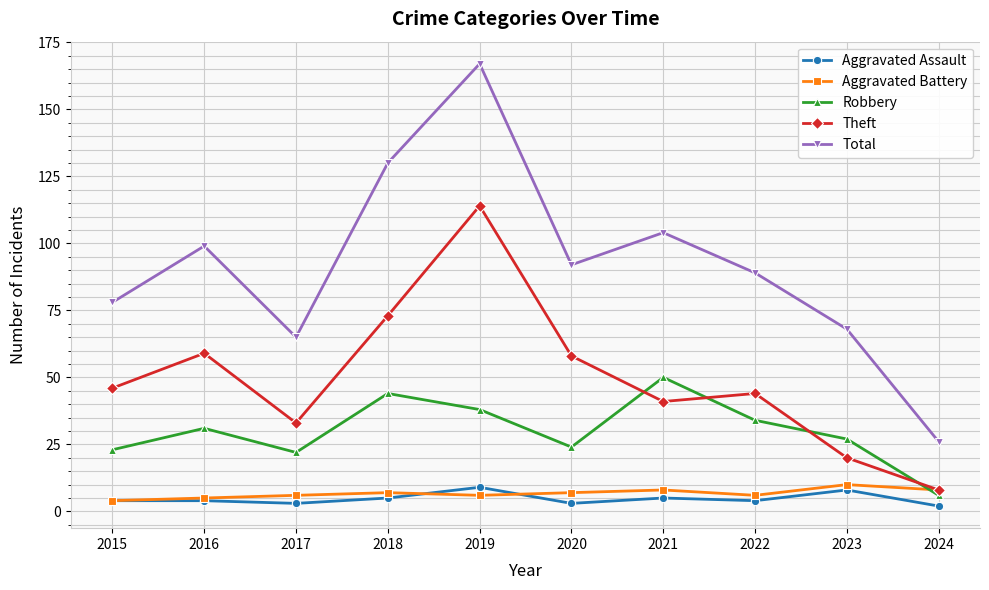

What is the maximum value shown in the chart?

167